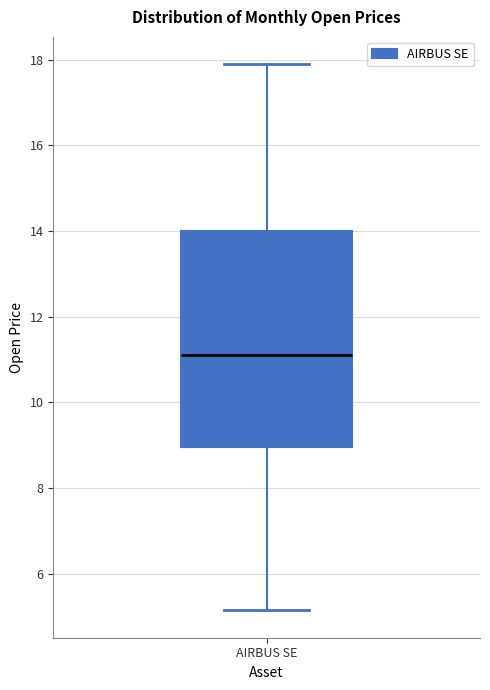

Transcribe this box plot: give where the median line is, the range the box spans, and where the two whiskers end, as read against the y-axis. The values are not printed on the chart, so give them approximately, as read against the axis.

median 11.2, box 9.0 to 14.0, whiskers 5.2 to 17.8